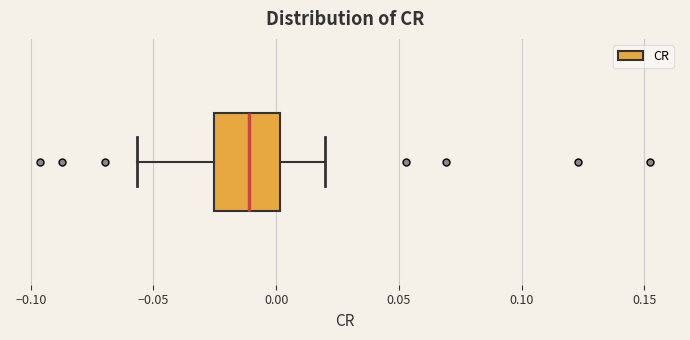

Where does the median line of the box sit on the x-axis? The values are not printed on the chart, so give them approximately, as read against the axis.

-0.010